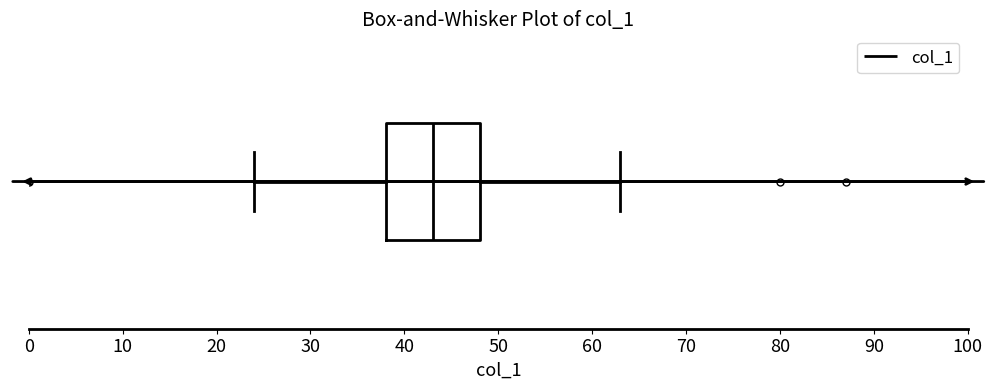

Read this box plot against the x-axis: the position of the median line, the range covered by the box, and the ends of both whiskers. The values are not printed on the chart, so give them approximately, as read against the axis.

median 43, box 38 to 48, whiskers 24 to 63